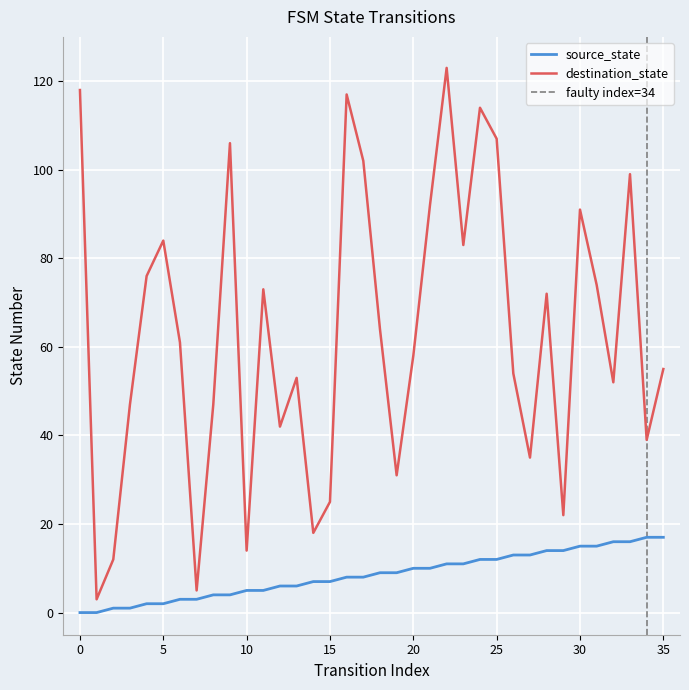

At 11, list the series in order from smallest to largest.

source_state, destination_state